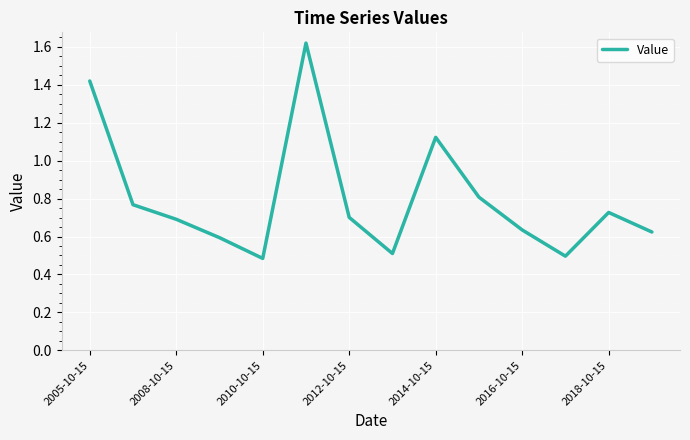

How many values are between 0 and 1?

11